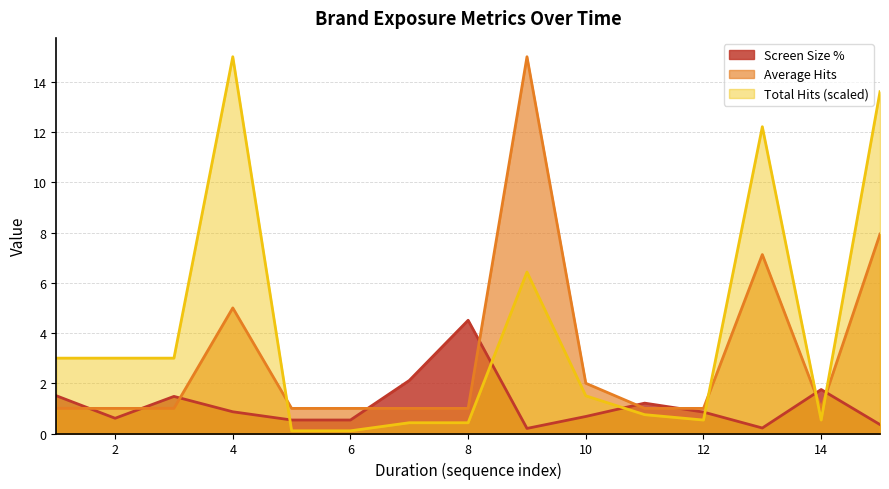

How many intersections are there between Average Hits and Total Hits (scaled)?

4